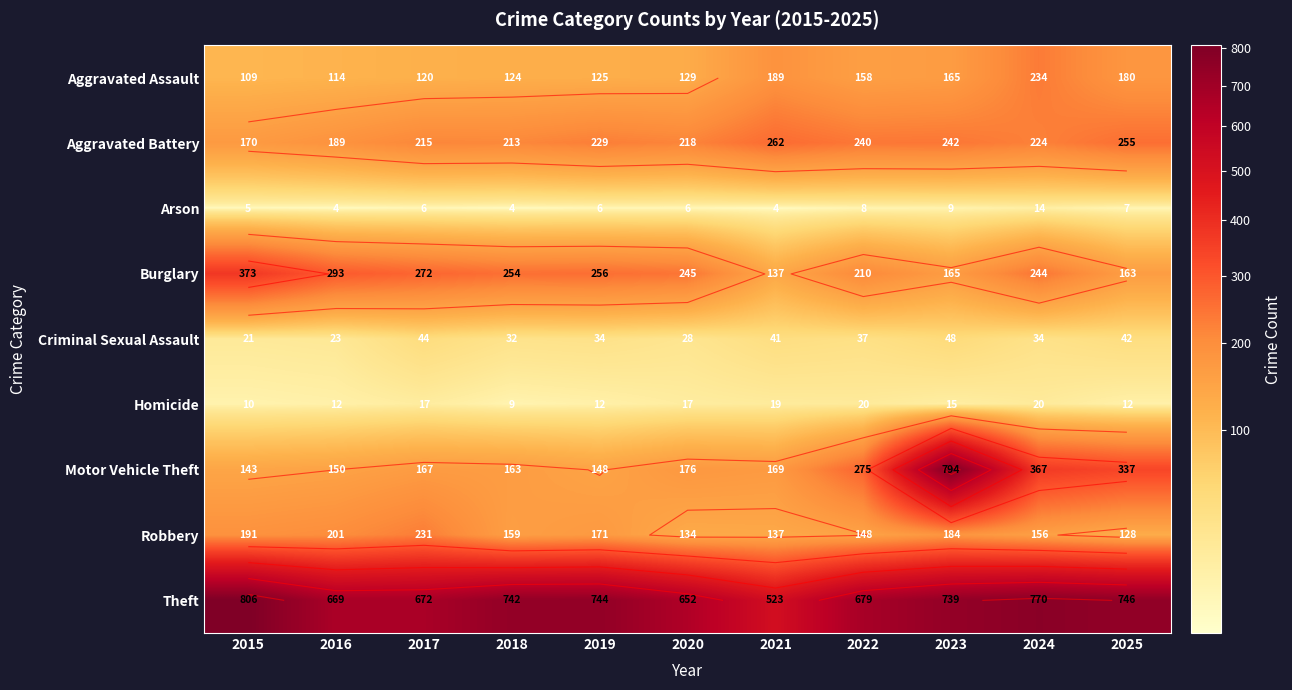

Rank the categories by Aggravated Battery value from lowest to highest.

2015, 2016, 2018, 2017, 2020, 2024, 2019, 2022, 2023, 2025, 2021